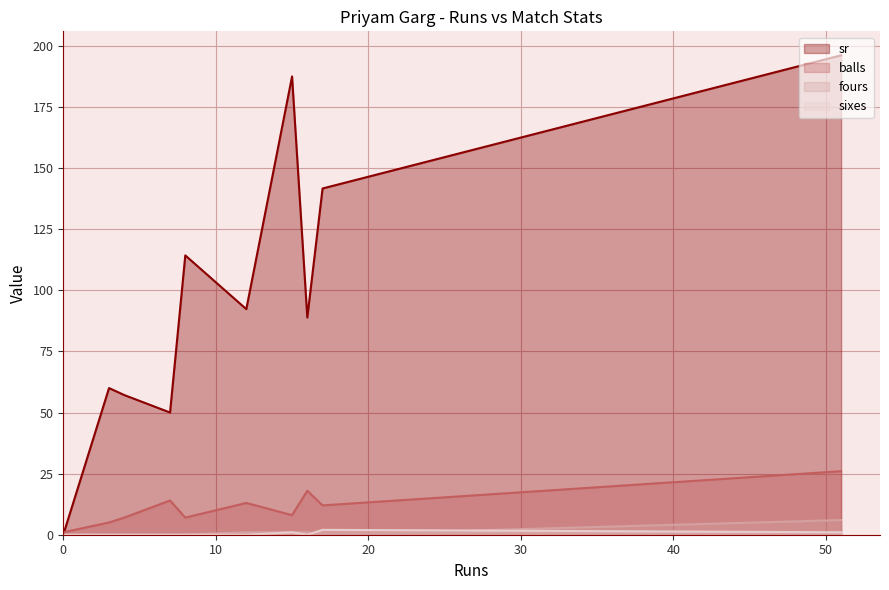

What is the difference between the highest and lowest values at 4?

57.1